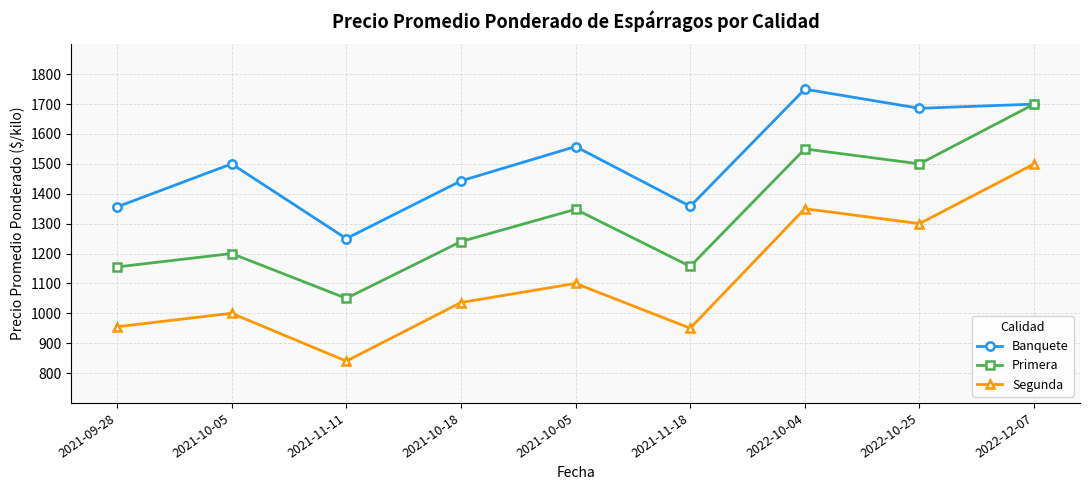

Count the number of categories in the chart.

9